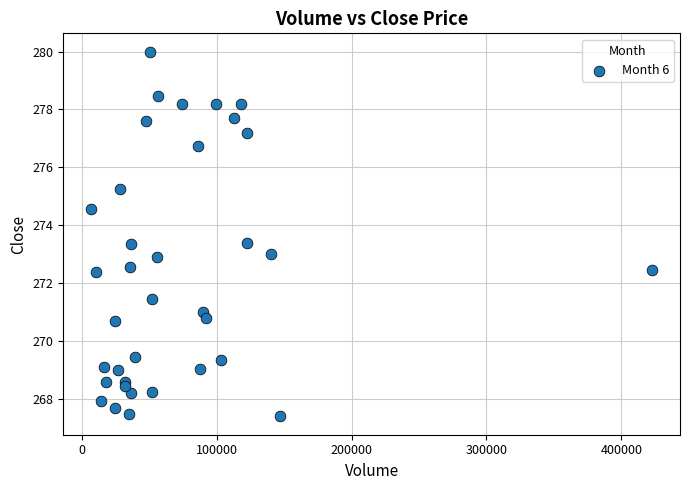

What is the range of Y values (max minus min)?

12.6